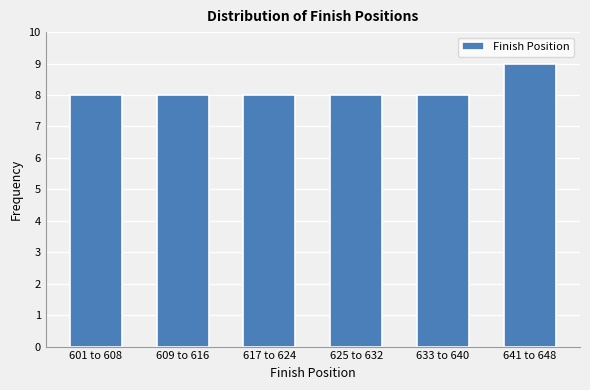

Reading right to left, what are all the values shown in this chart?

9	8	8	8	8	8